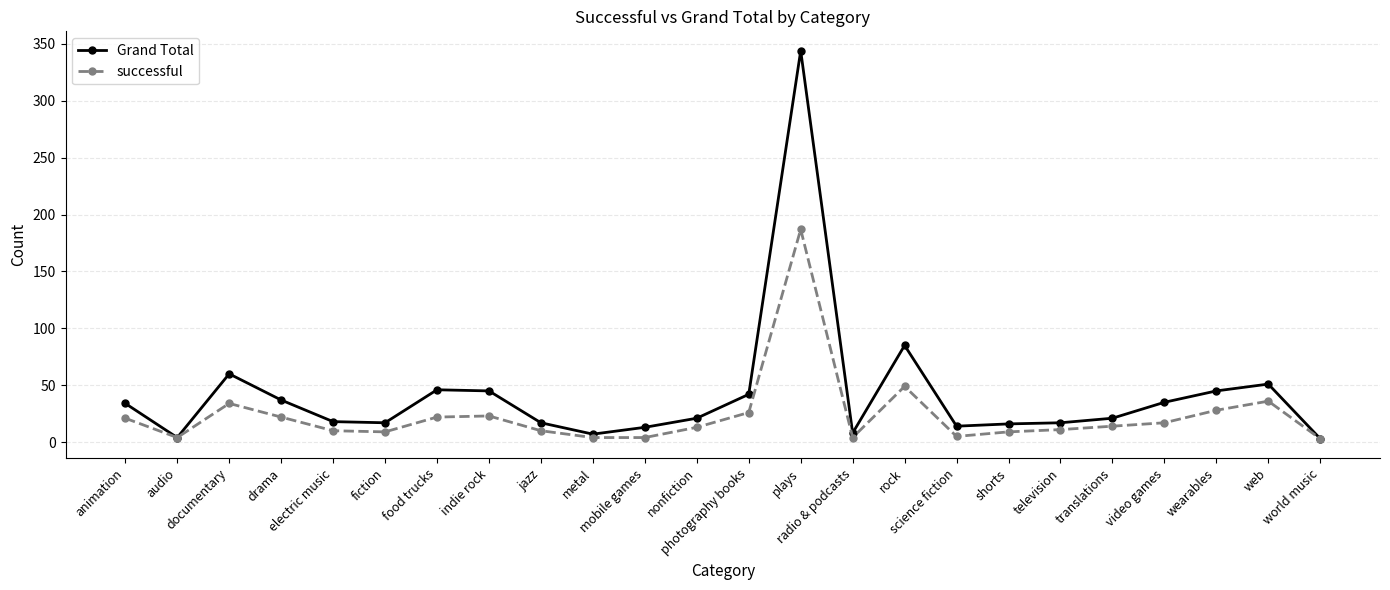

Which series has the widest spread of values?

Grand Total